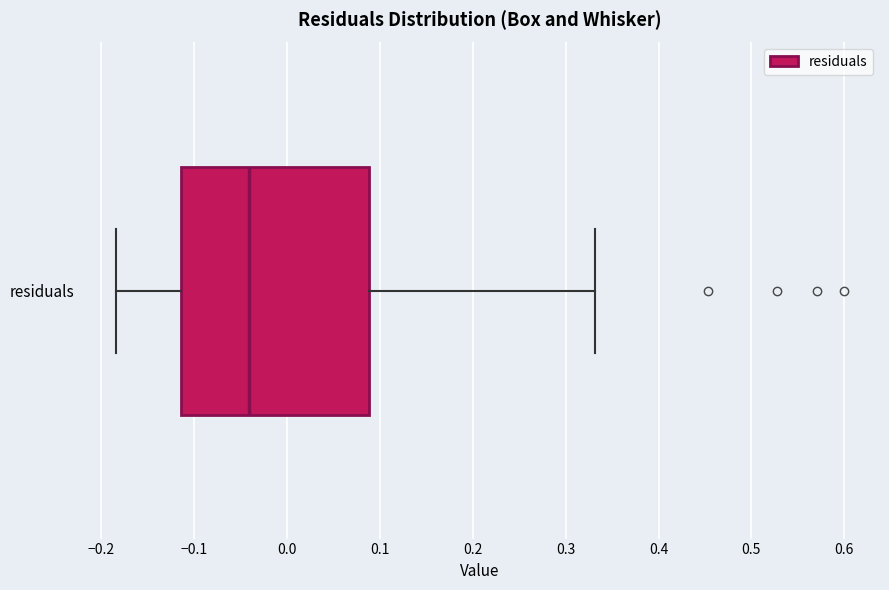

Transcribe this box plot: give where the median line is, the range the box spans, and where the two whiskers end, as read against the x-axis. The values are not printed on the chart, so give them approximately, as read against the axis.

median -0.04, box -0.11 to 0.09, whiskers -0.18 to 0.33